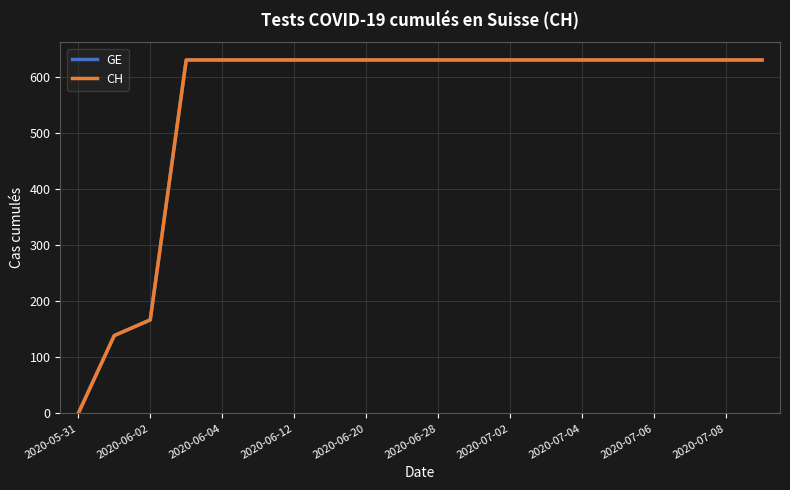

Does the chart have visible grid lines?

Yes